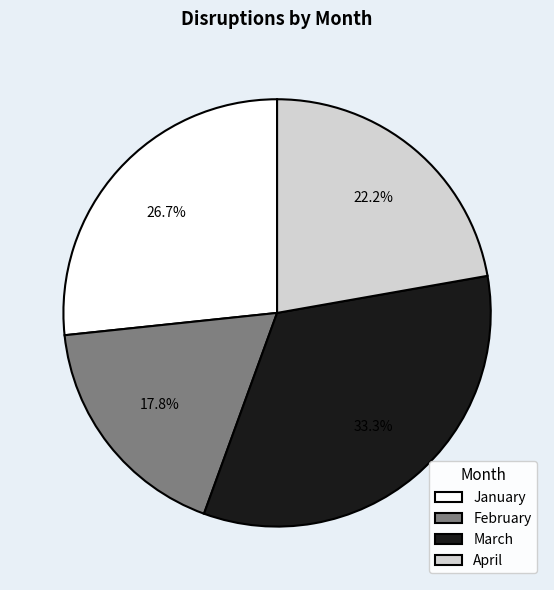

Is there a majority slice in this chart?

No